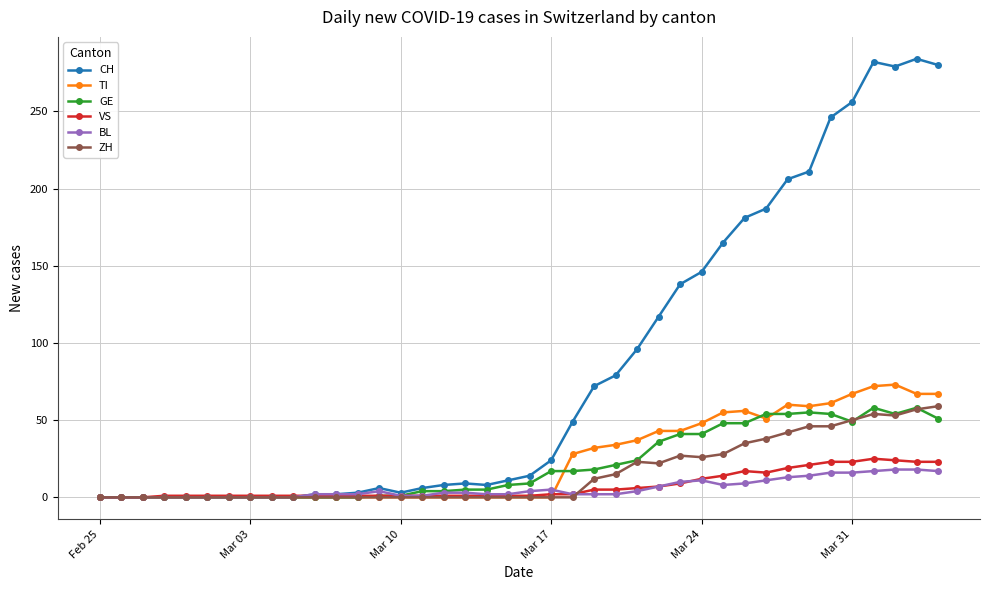

At how many categories does at least one series exceed 192?

8